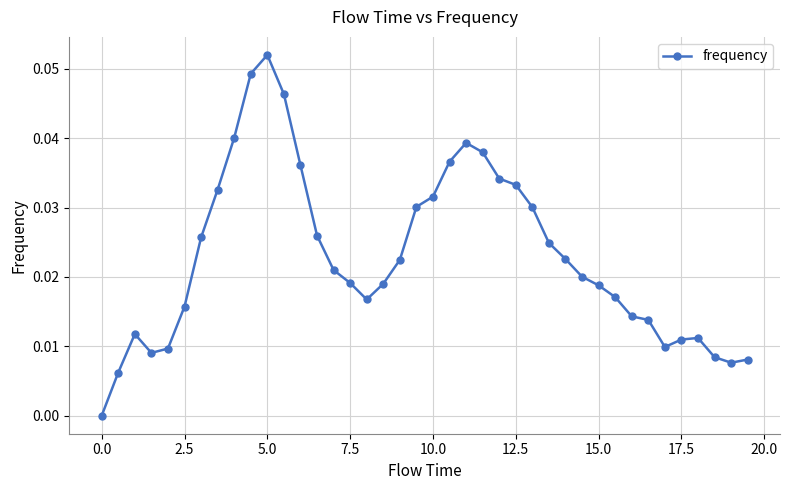

True or false: the data has more than 1 interior local peaks.

True